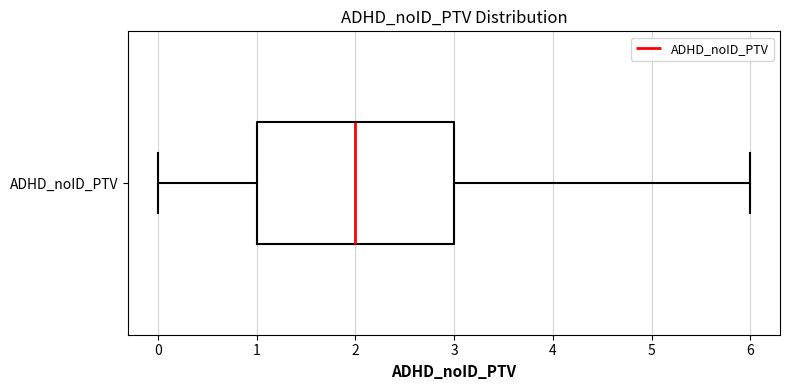

Read this box plot against the x-axis: the position of the median line, the range covered by the box, and the ends of both whiskers. The values are not printed on the chart, so give them approximately, as read against the axis.

median 2, box 1 to 3, whiskers 0 to 6